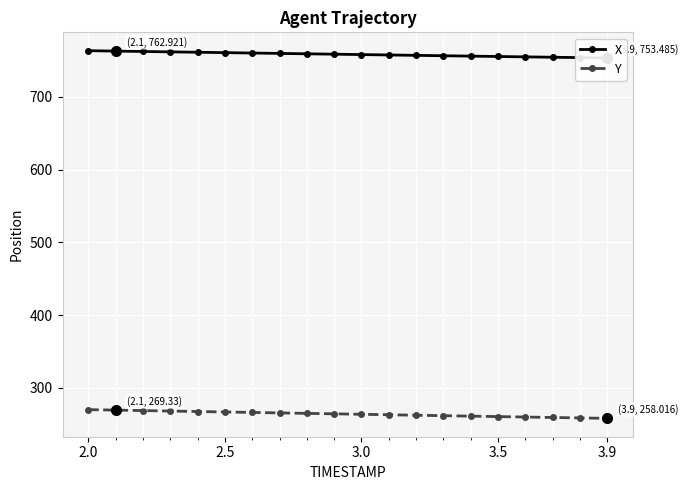

The X series shows 290.0 at 2.0. True or false?

False